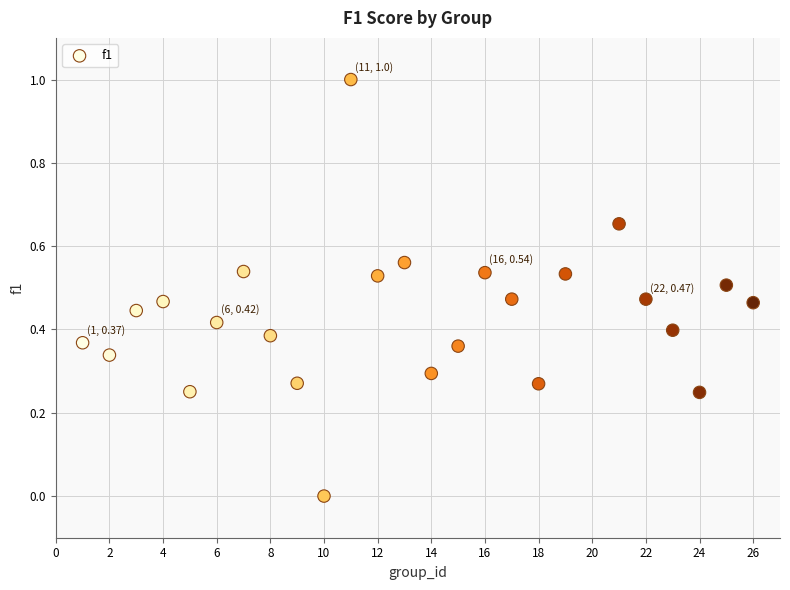

What is the range of Y values (max minus min)?

1.0